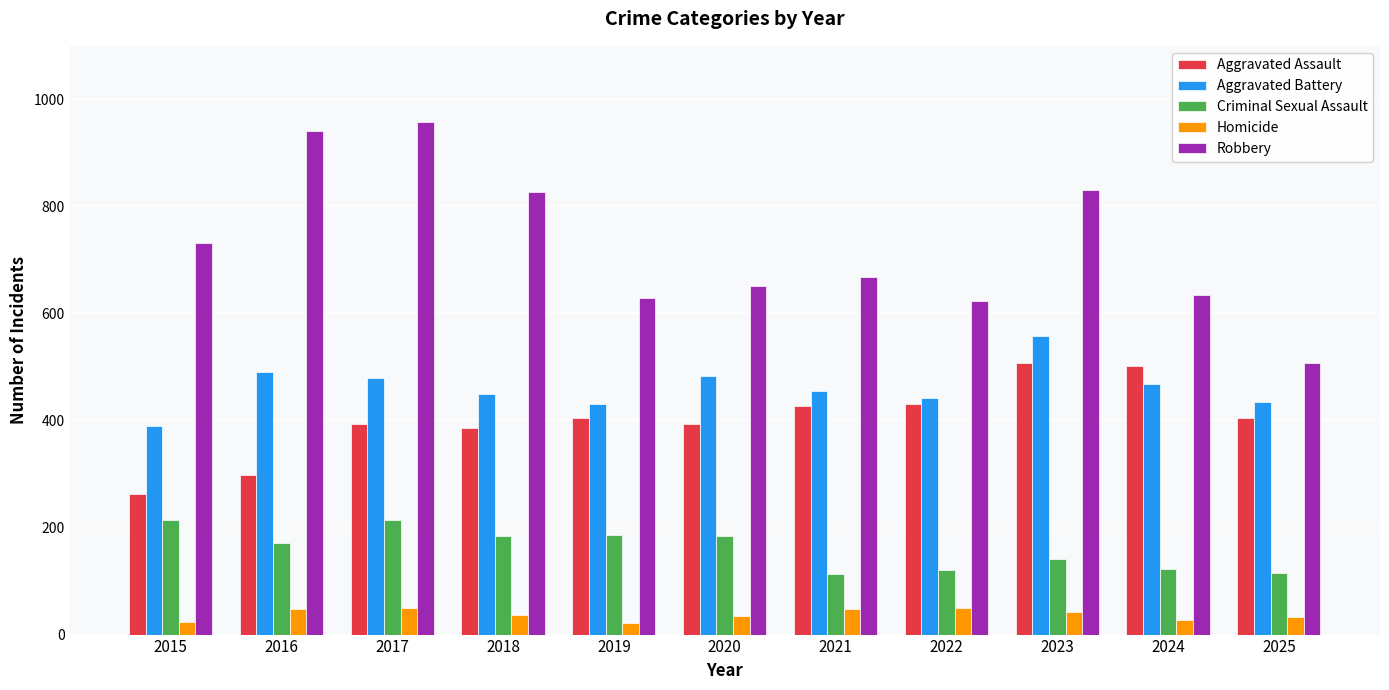

What is the minimum value shown in the chart?

21